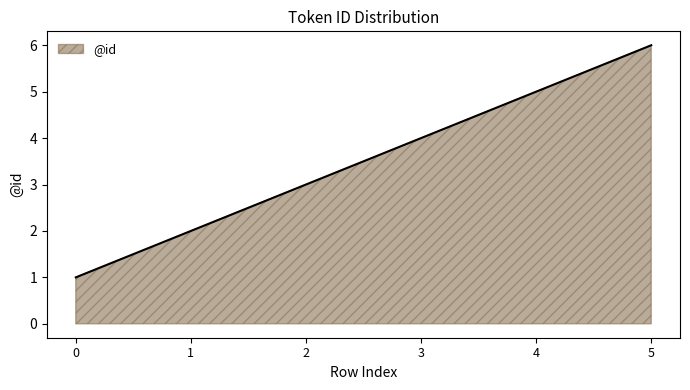

What is the difference between the maximum and minimum values?

5.0